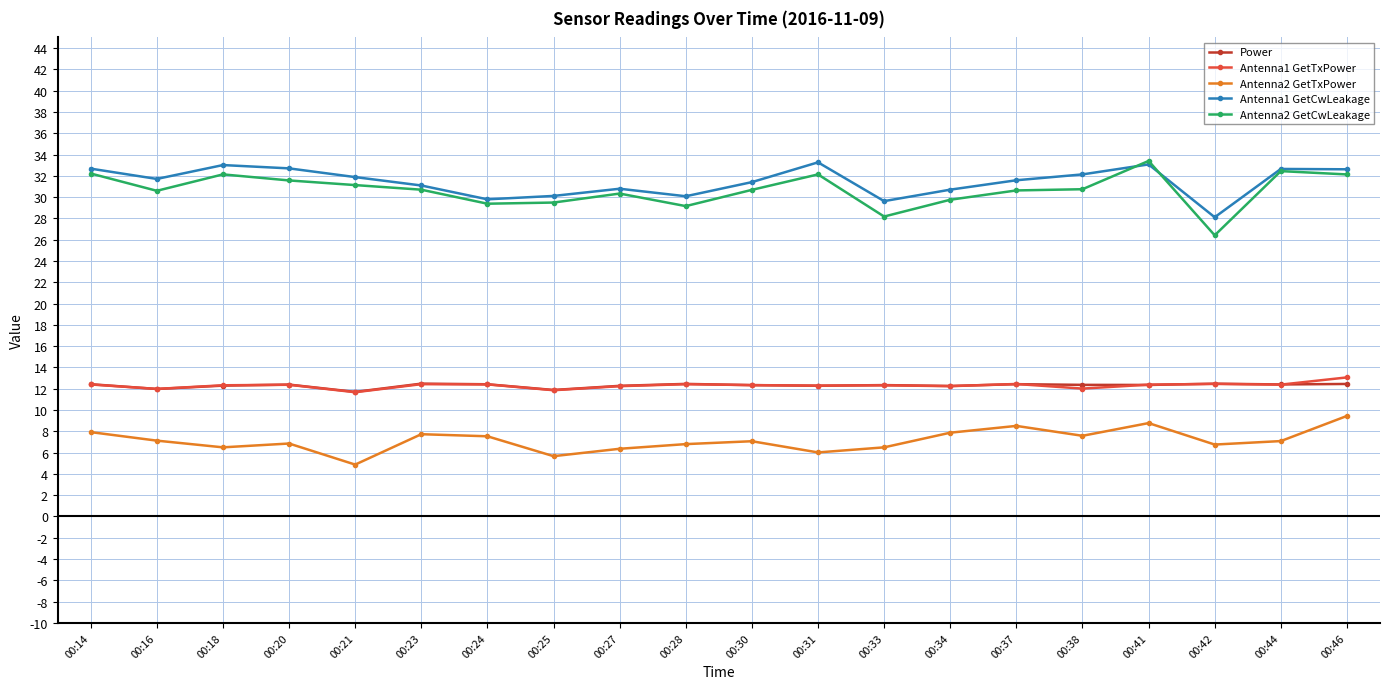

Is the value of Power at 00:20 greater than the value of Antenna2 GetCwLeakage at 00:16?

No